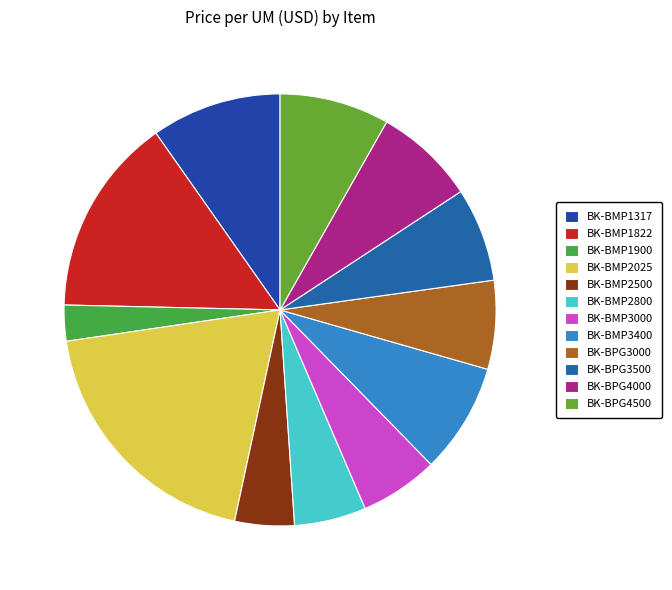

Between BK-BMP2500 and BK-BMP1900, which is larger?

BK-BMP2500